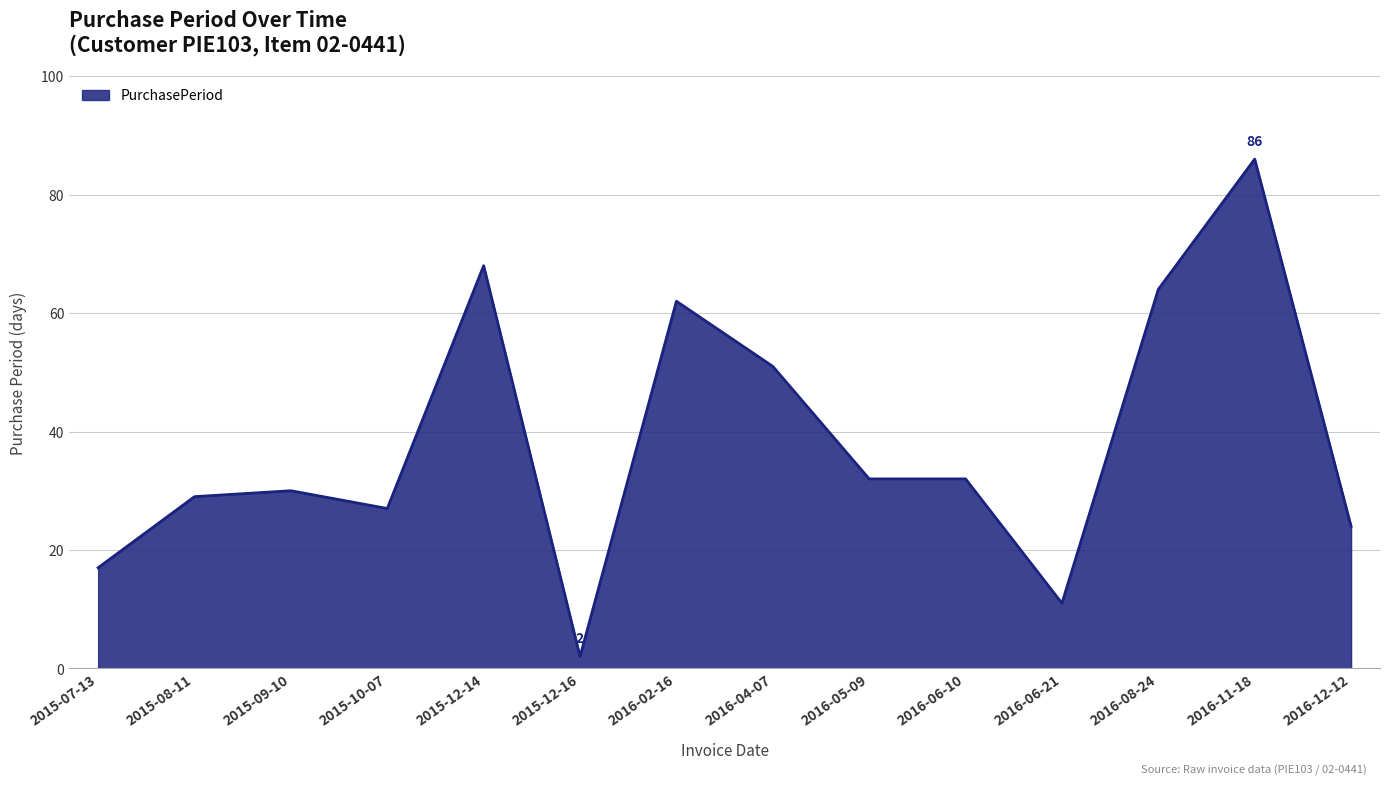

What is the difference between the maximum and minimum values?

84